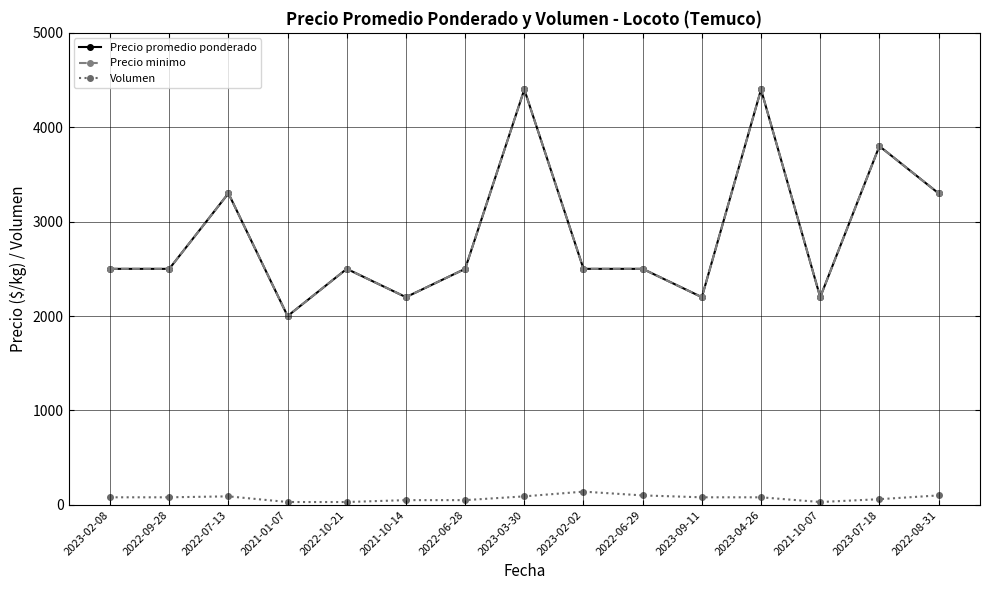

Reading right to left, list all the values displayed in this chart.

Precio promedio ponderado: 2022-08-31=3300	2023-07-18=3800	2021-10-07=2200	2023-04-26=4400	2023-09-11=2200	2022-06-29=2500	2023-02-02=2500	2023-03-30=4400	2022-06-28=2500	2021-10-14=2200	2022-10-21=2500	2021-01-07=2000	2022-07-13=3300	2022-09-28=2500	2023-02-08=2500
Precio minimo: 2022-08-31=3300	2023-07-18=3800	2021-10-07=2200	2023-04-26=4400	2023-09-11=2200	2022-06-29=2500	2023-02-02=2500	2023-03-30=4400	2022-06-28=2500	2021-10-14=2200	2022-10-21=2500	2021-01-07=2000	2022-07-13=3300	2022-09-28=2500	2023-02-08=2500
Volumen: 2022-08-31=100	2023-07-18=60	2021-10-07=30	2023-04-26=80	2023-09-11=80	2022-06-29=100	2023-02-02=140	2023-03-30=90	2022-06-28=50	2021-10-14=50	2022-10-21=30	2021-01-07=30	2022-07-13=90	2022-09-28=80	2023-02-08=80